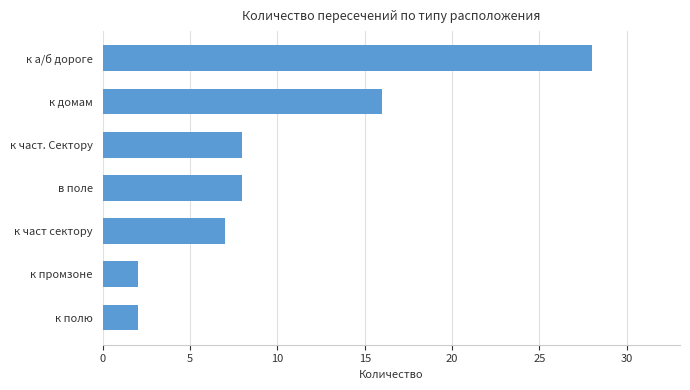

What is the ratio of the value at к част. Сектору to the value at в поле?

1.0